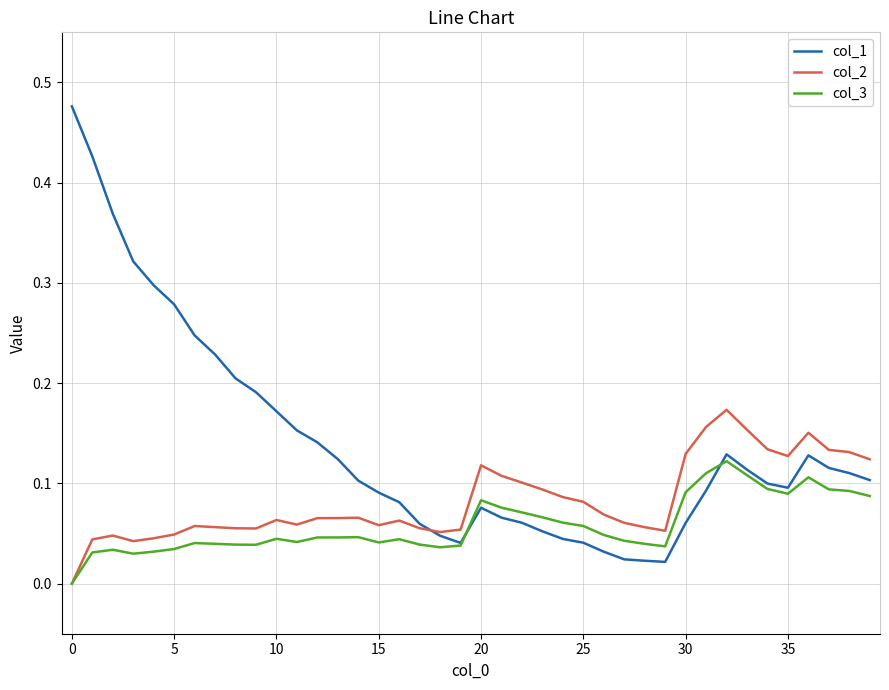

Which series has the largest total across all categories?

col_1